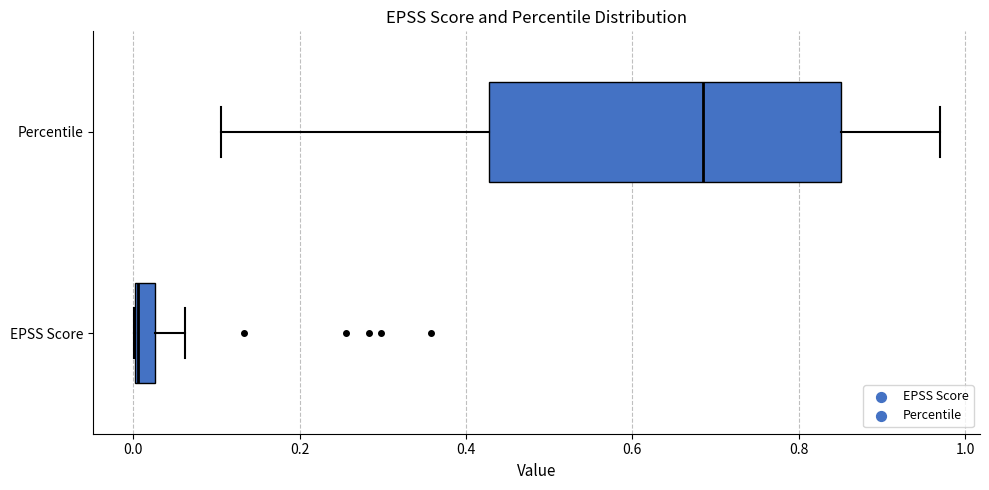

Where does the right whisker of the box for Percentile end on the x-axis? The values are not printed on the chart, so give them approximately, as read against the axis.

0.96